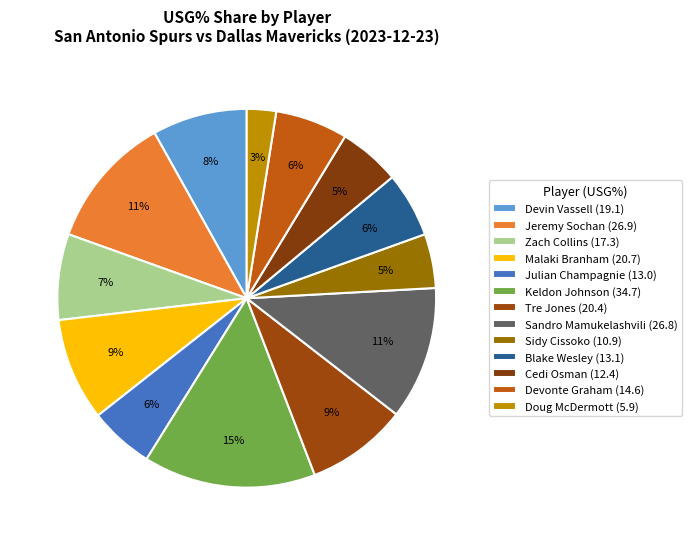

What percentage is the Blake Wesley slice, to the nearest percent?

6%